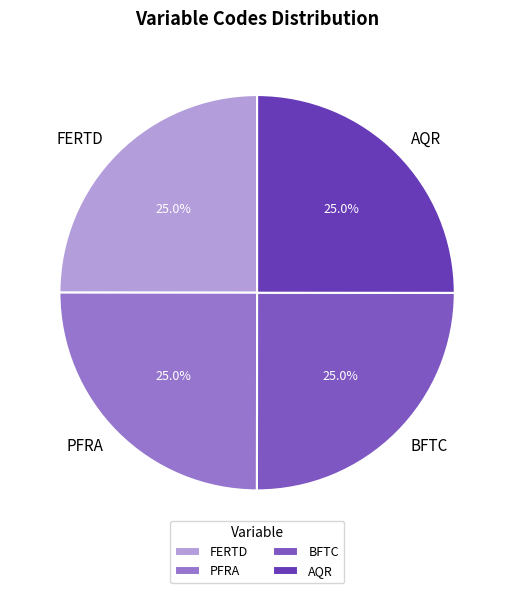

How many segments does this pie chart have?

4